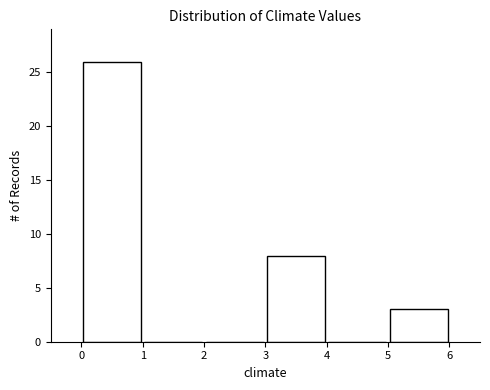

Reading left to right, transcribe this chart: for each bar, give the range it covers on the x-axis and its height. The values are not printed on the chart, so give them approximately, as read against the axis.

0 to 1: 26
1 to 2: 0
2 to 3: 0
3 to 4: 8
4 to 5: 0
5 to 6: 3